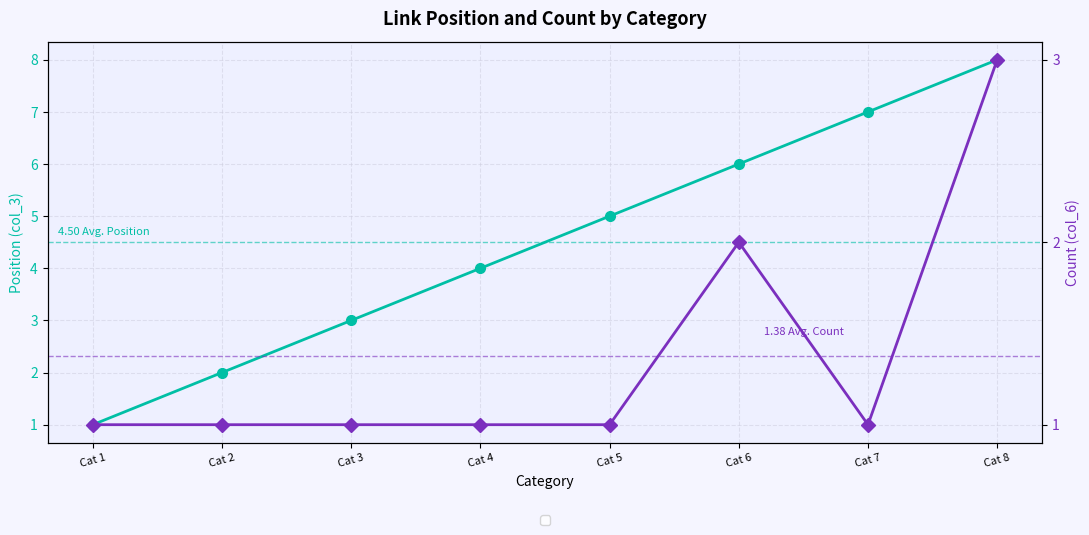

How many lines are shown in the chart?

2